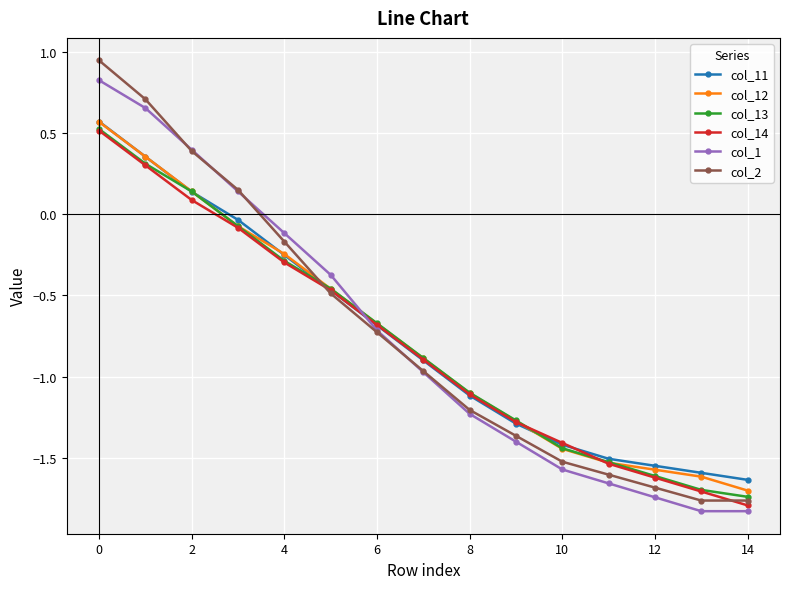

After their last crossing, which series has the higher values: col_13 or col_1?

col_13